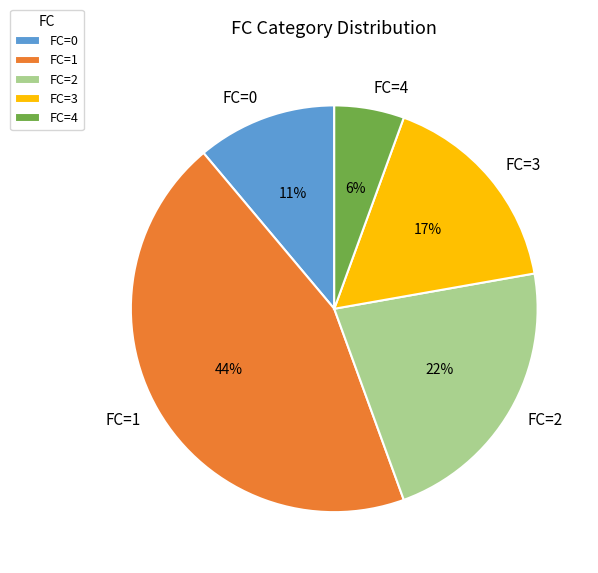

Is the sum of FC=2 and FC=1 greater than half?

Yes